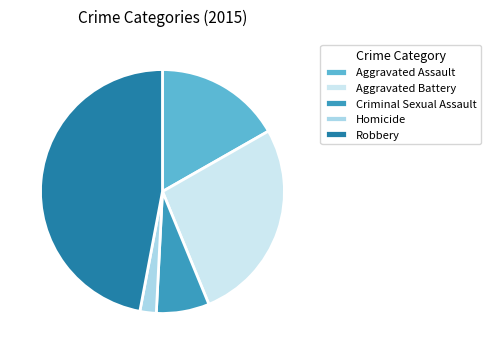

Approximately how many times larger is the value at Aggravated Battery compared to Criminal Sexual Assault?

3.8